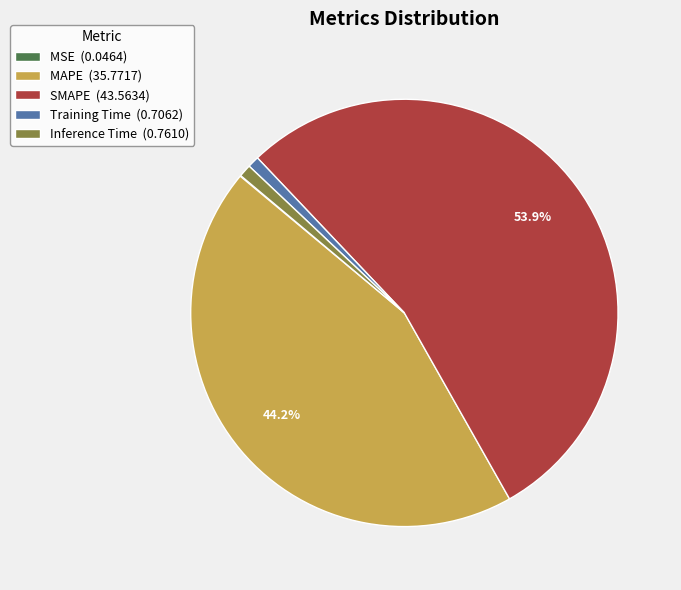

Is SMAPE (43.5634) the majority of the pie?

Yes